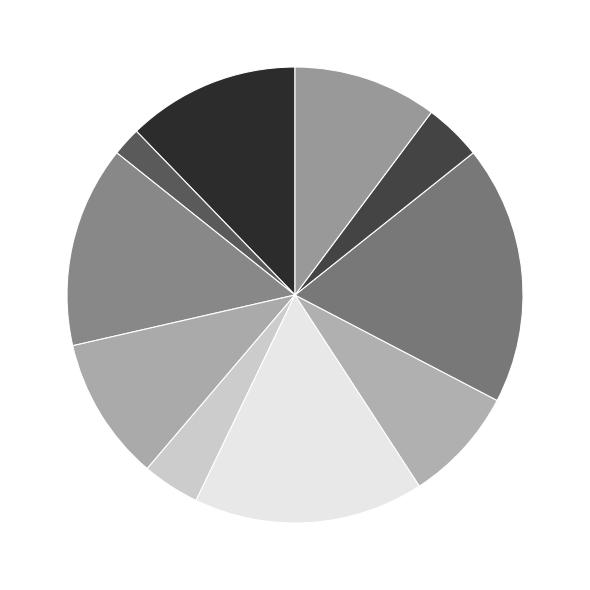

Count the number of slices in the pie.

10